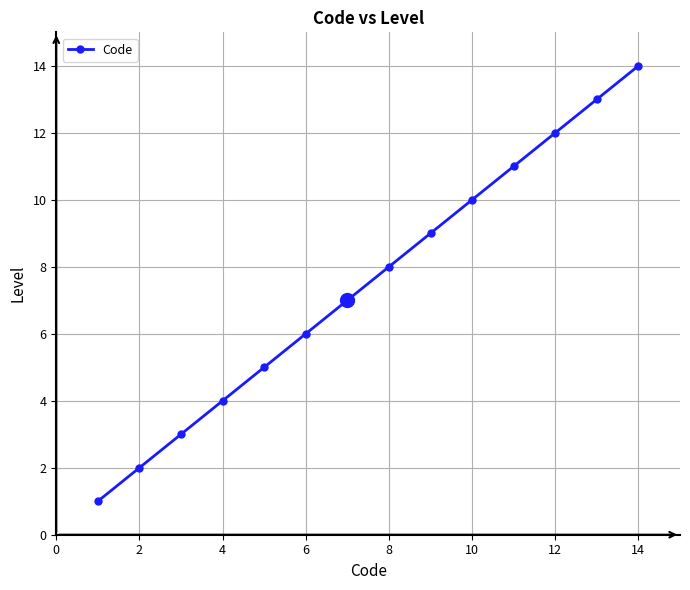

What is the average value?

8